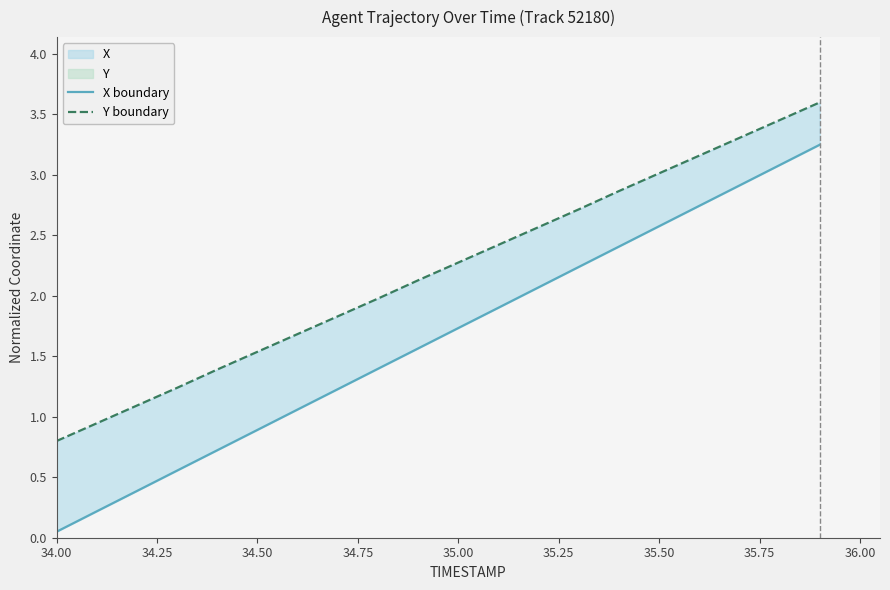

What is the value of the X boundary point at the 10th from the left?

1.6